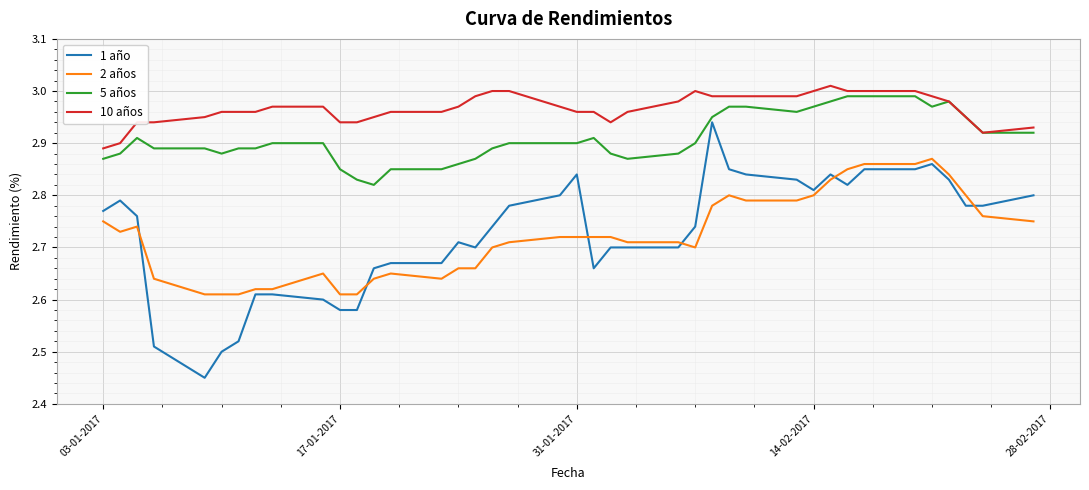

Which series ends up on top after the final intersection of 2 años and 1 año?

1 año